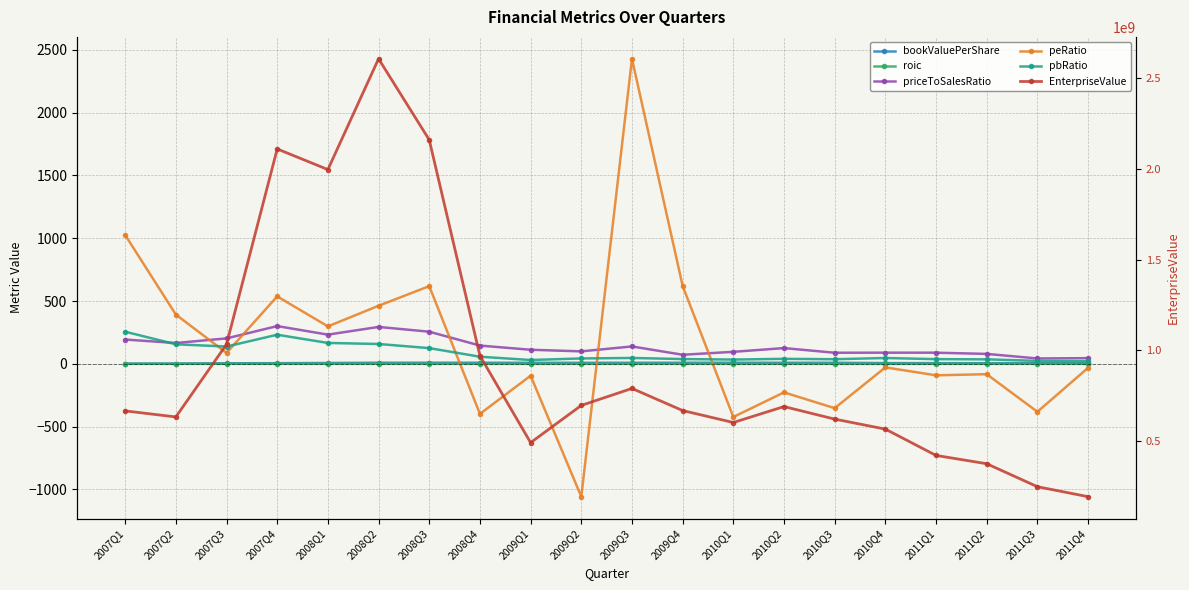

Does the chart display data point markers on the line(s)?

Yes